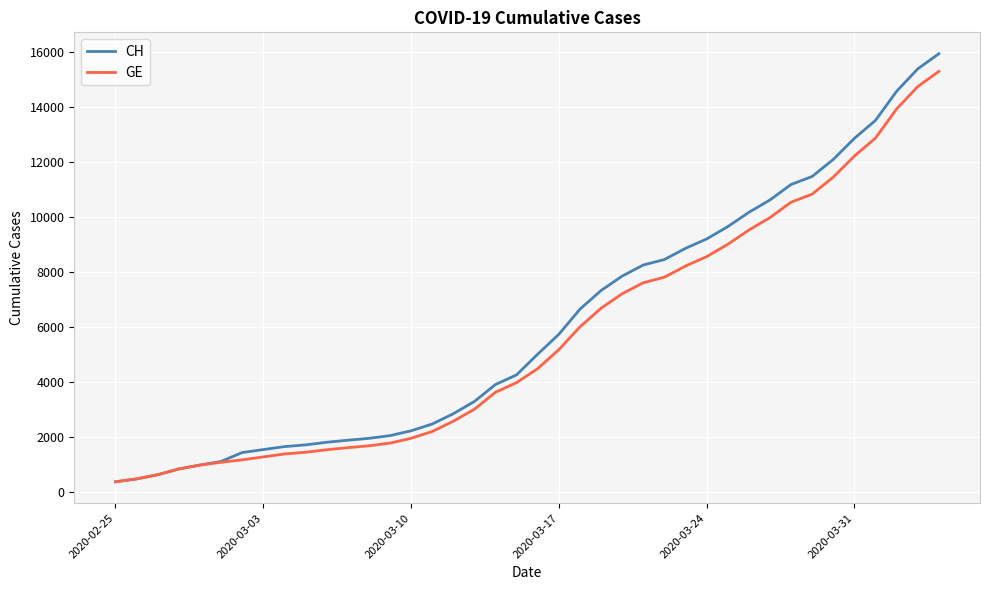

What is the lowest value of the CH series?

375